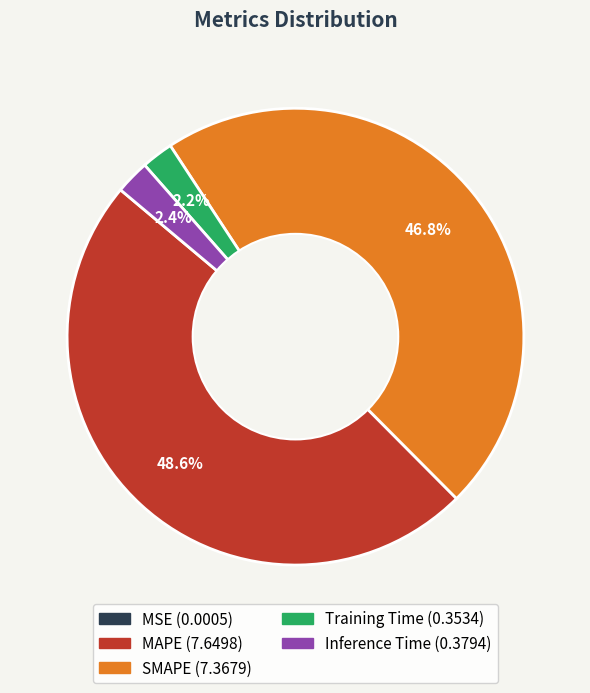

What portion of the pie excludes Inference Time?

97.6%